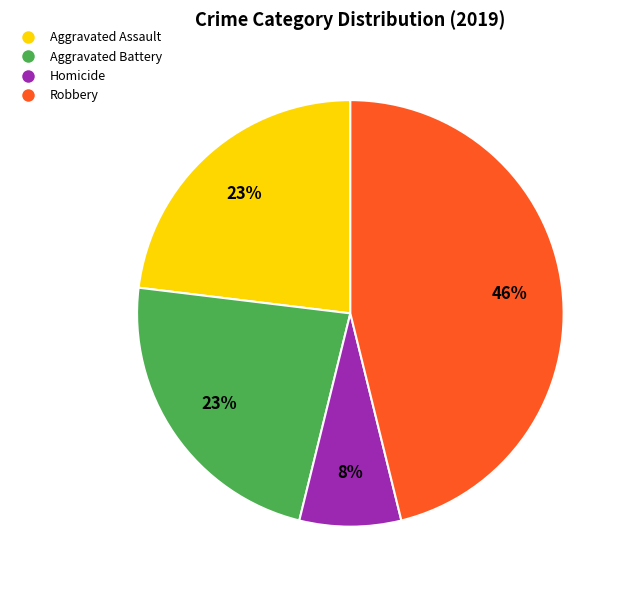

To the nearest percent, what is the difference between the largest and smallest slice percentages?

38%